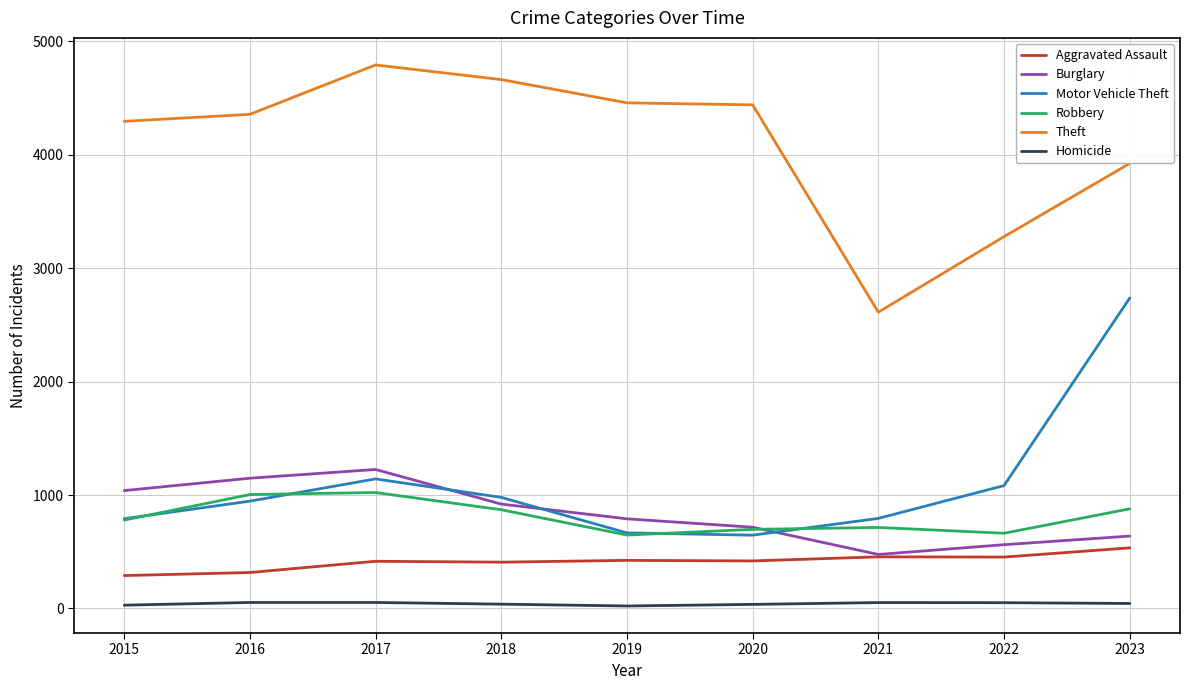

What is the highest value of the Aggravated Assault series?

534